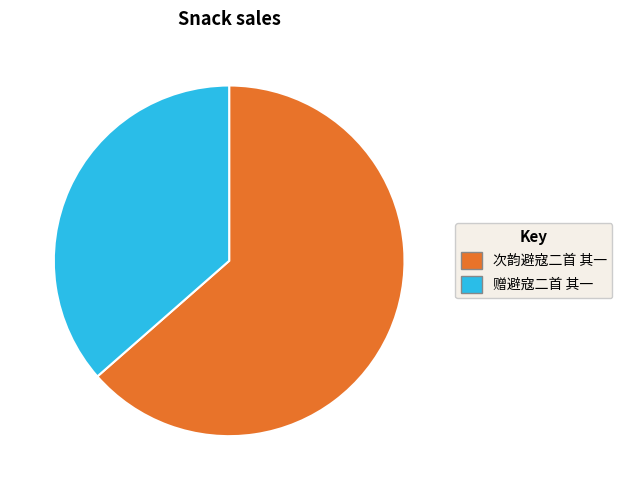

The 次韵避寇二首 其一 slice represents 78% of the pie. True or false?

False